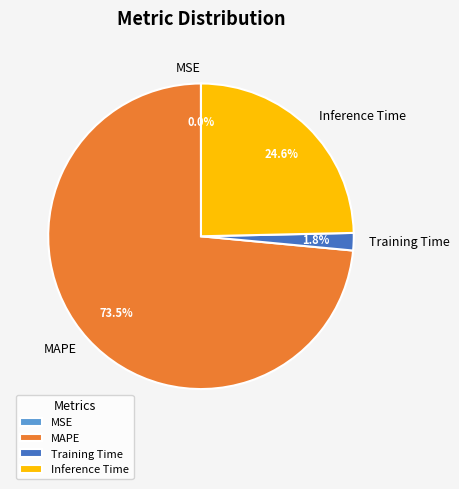

What is the ratio of the value at MAPE to the value at Inference Time?

3.0